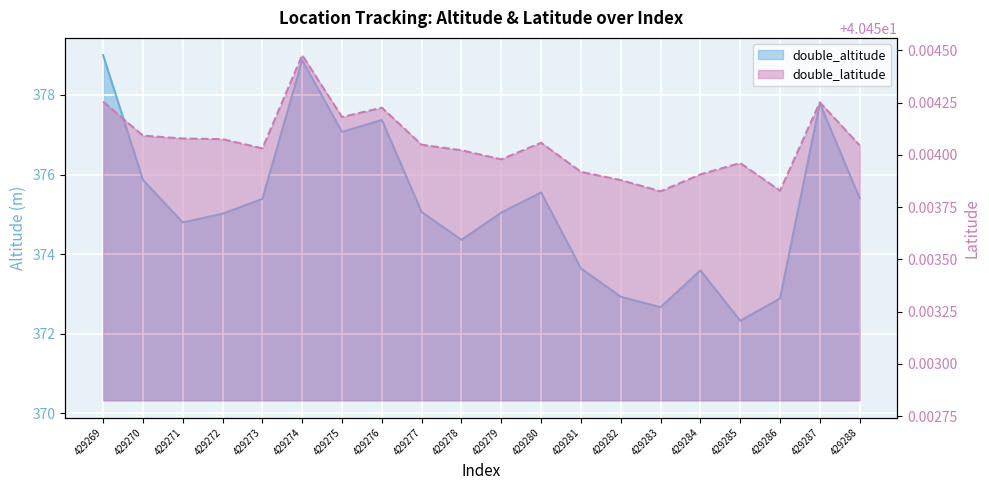

True or false: double_altitude and double_latitude cross at least once.

False